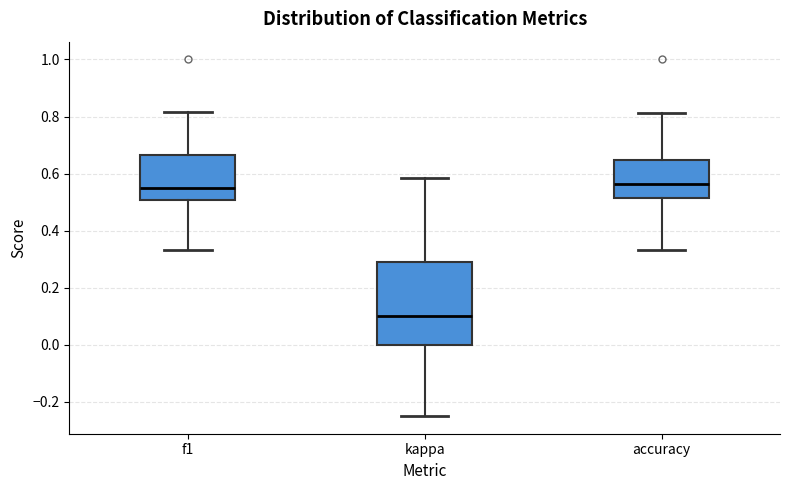

Where does the lower whisker of the box for accuracy end on the y-axis? The values are not printed on the chart, so give them approximately, as read against the axis.

0.34